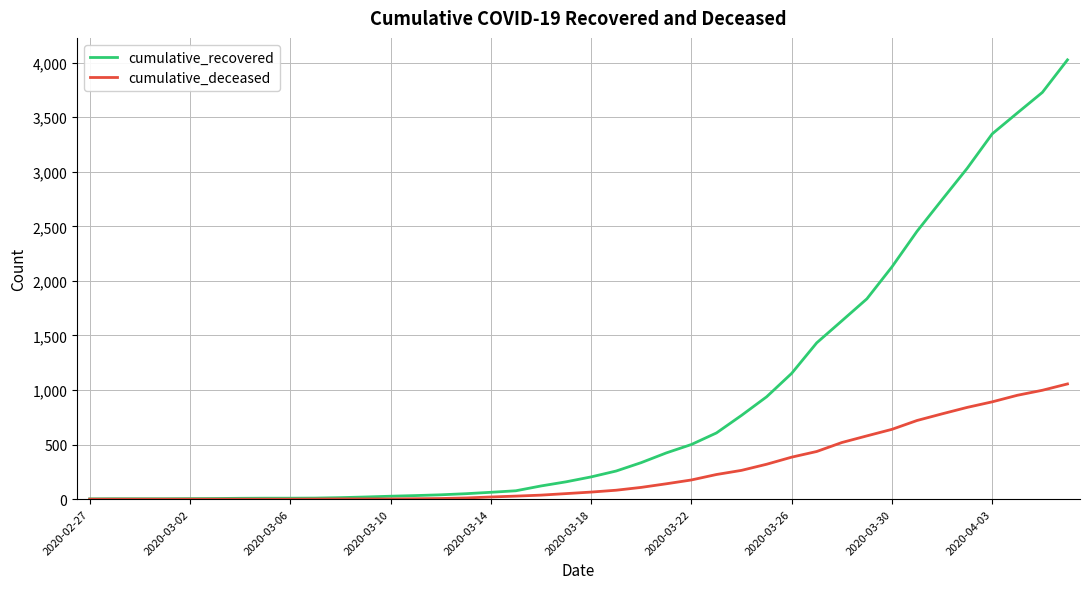

Which series has the largest total across all categories?

cumulative_recovered